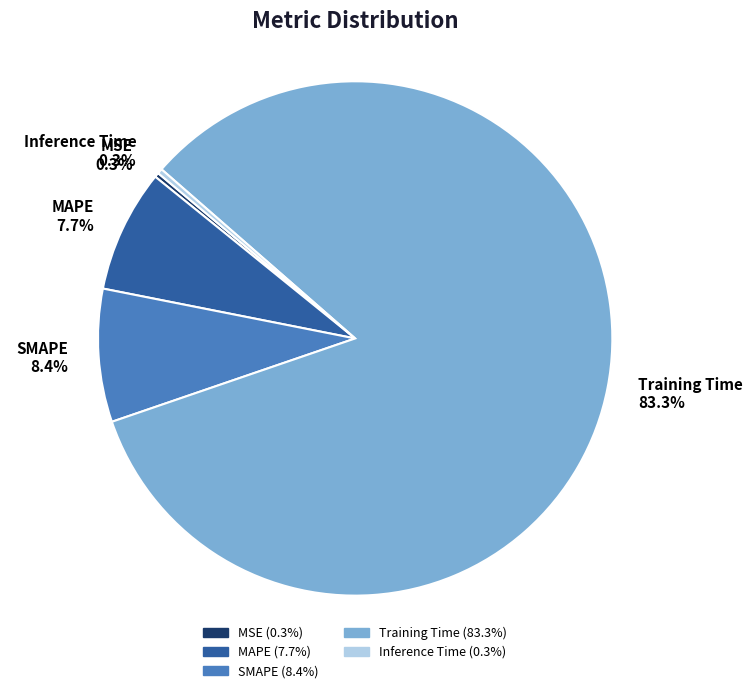

To the nearest percent, what portion does MAPE represent?

8%